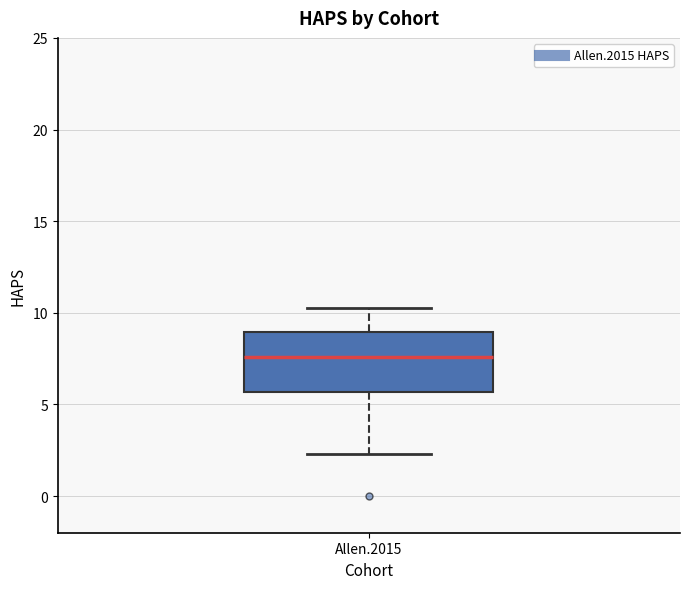

Transcribe this box plot: give where the median line is, the range the box spans, and where the two whiskers end, as read against the y-axis. The values are not printed on the chart, so give them approximately, as read against the axis.

median 7.5, box 5.5 to 9.0, whiskers 2.5 to 10.5